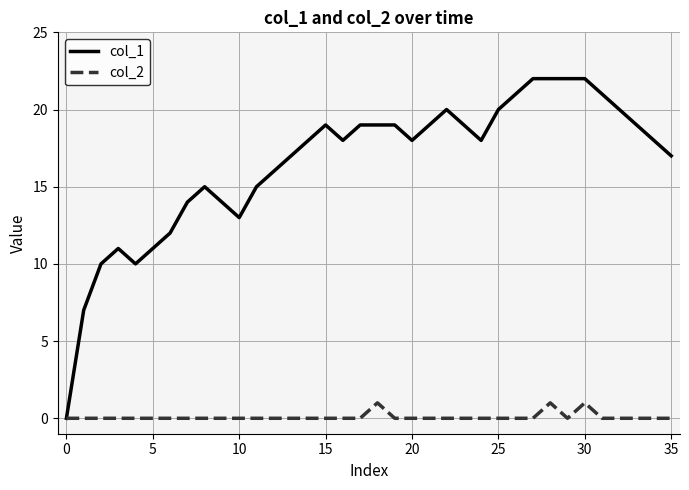

What is the maximum value shown in the chart?

22